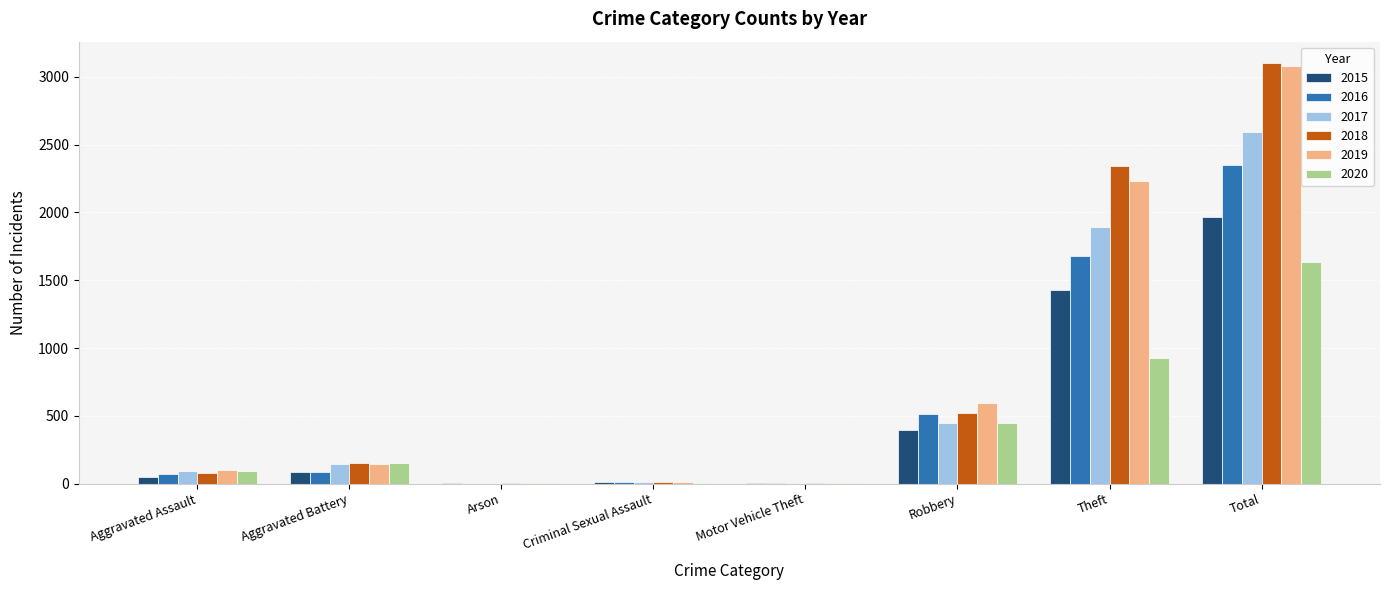

At which label is 2017 closest to 1296?

Theft